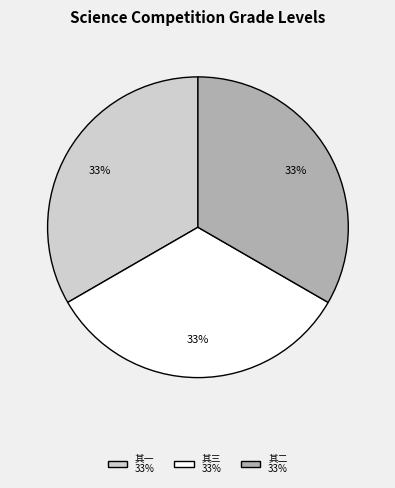

Is there any slice that represents more than half of the pie?

No